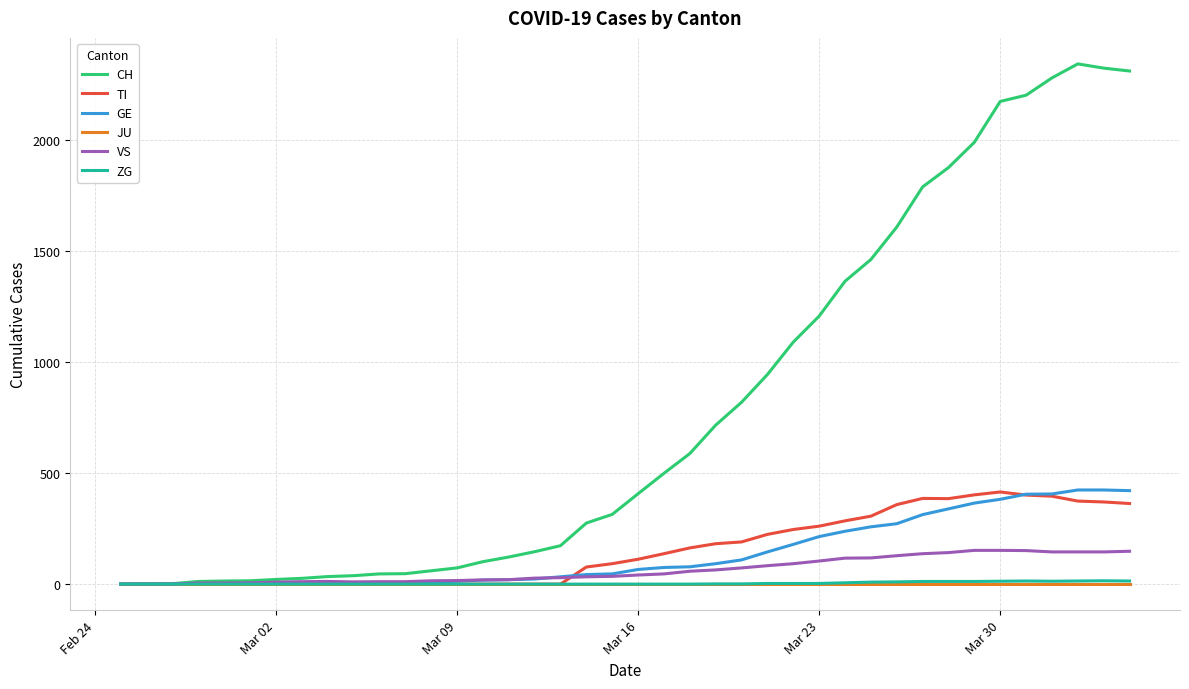

How many lines are shown in the chart?

6